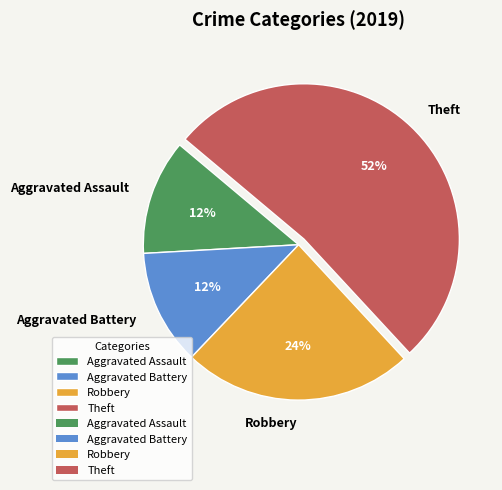

Combined, do Aggravated Assault and Theft account for over 50%?

Yes